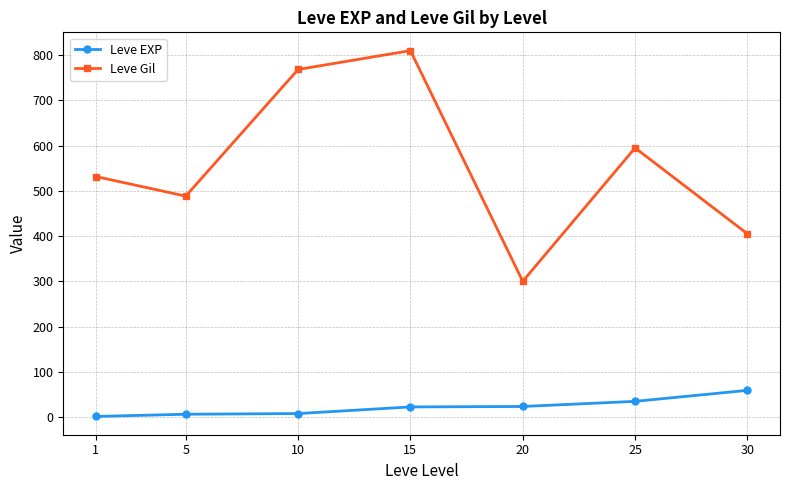

True or false: Leve Gil and Leve EXP cross at least once.

False